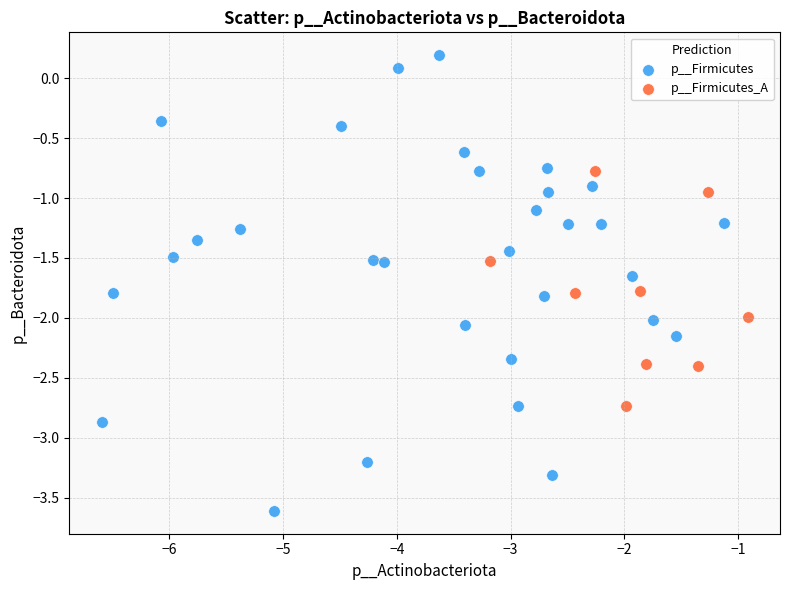

Which series has the widest spread of Y values?

p__Firmicutes